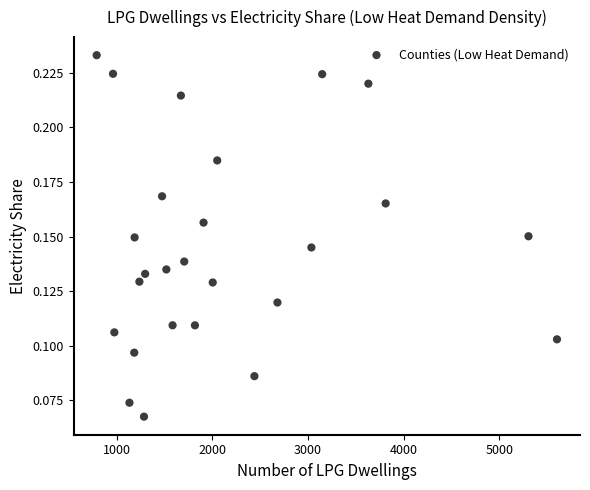

What is the range of X values (max minus min)?

4815.0